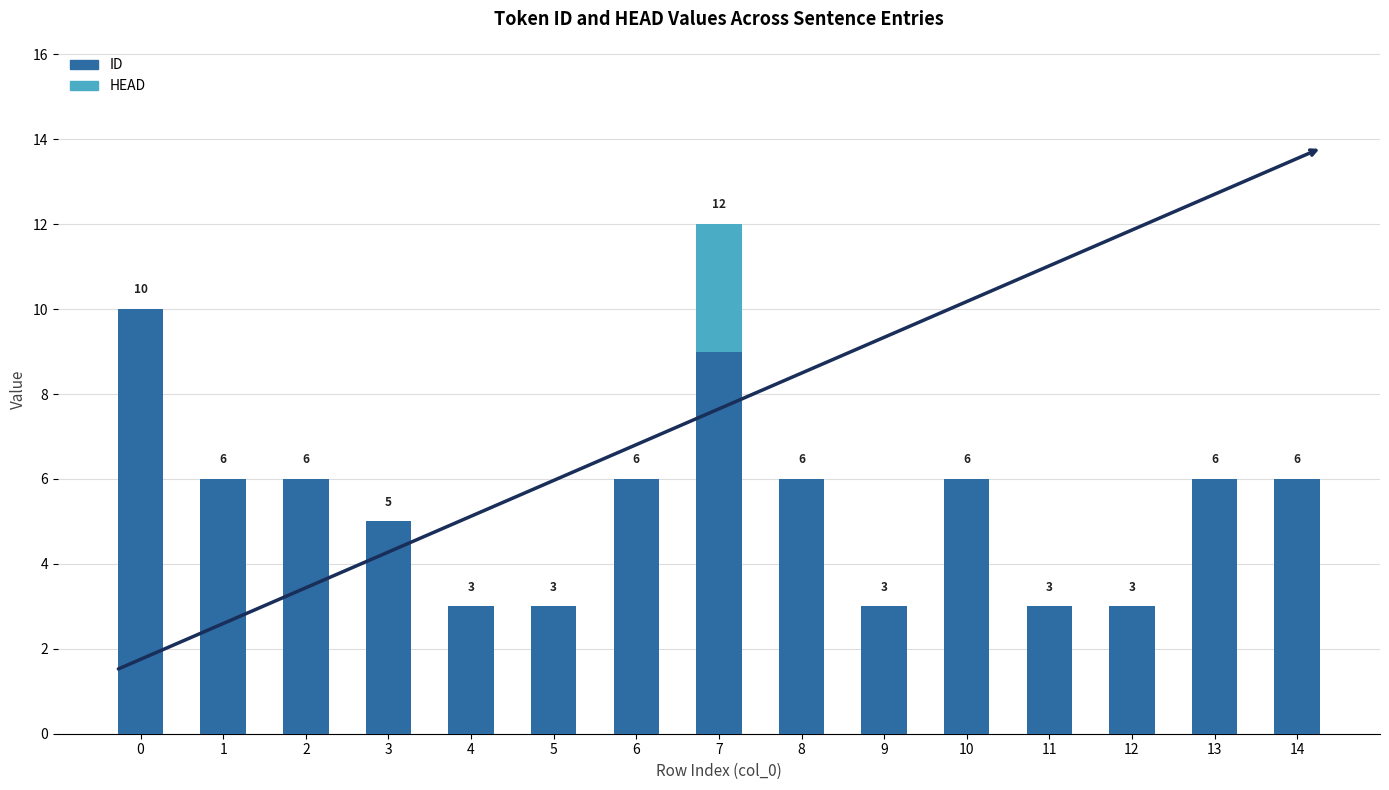

At which category is the sum across all series the highest?

7